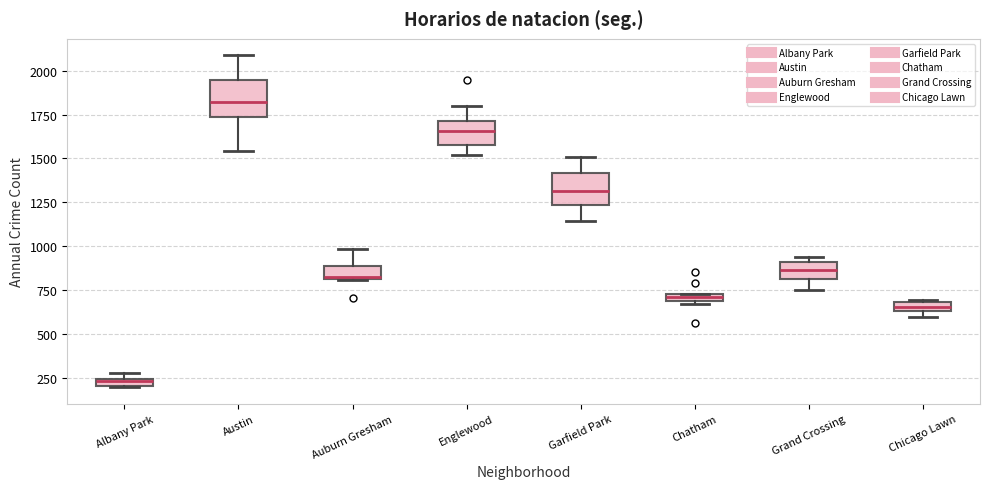

Where is the upper edge of the box for Englewood on the y-axis? The values are not printed on the chart, so give them approximately, as read against the axis.

1700